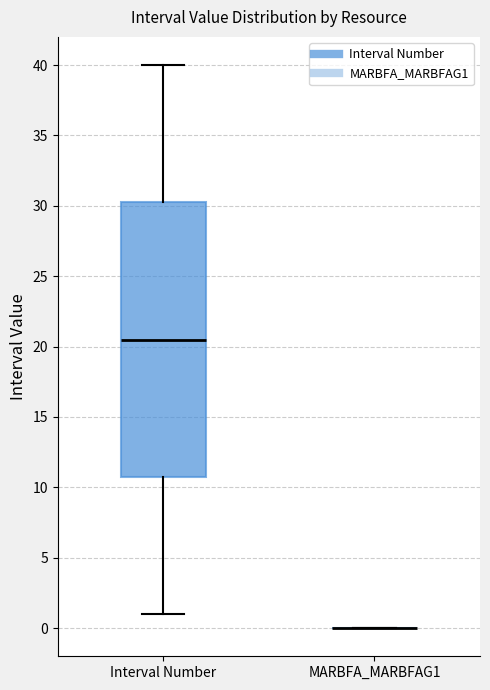

Reading left to right, transcribe this box plot: for each box, give where its median line is, the range the box spans, and where its two whiskers end, as read against the y-axis. The values are not printed on the chart, so give them approximately, as read against the axis.

Interval Number: median 20.5, box 11.0 to 30.5, whiskers 1.0 to 40.0
MARBFA_MARBFAG1: box collapsed to a line at 0.0, whiskers 0.0 to 0.0